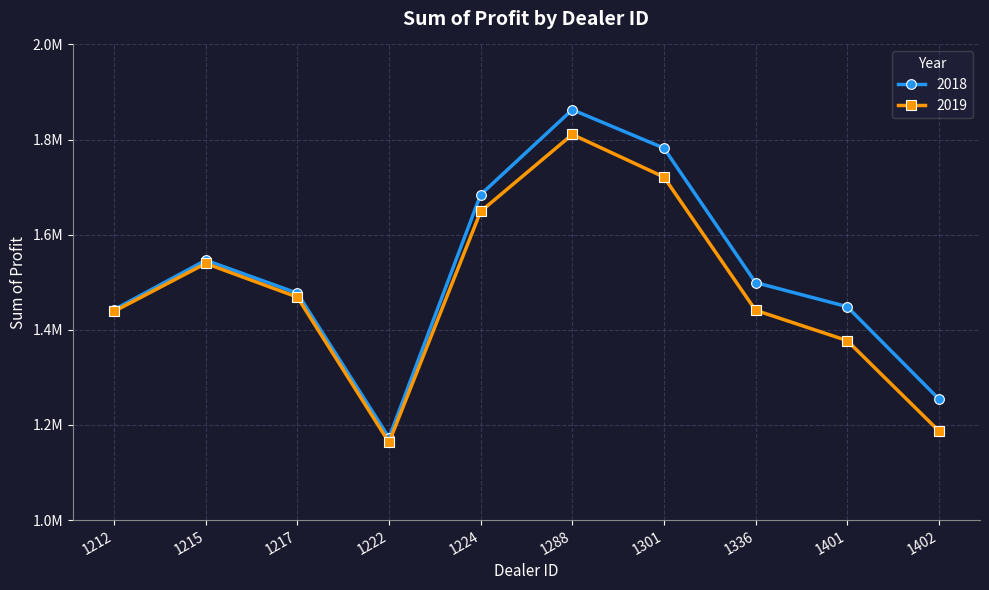

What is the minimum value shown in the chart?

1163362.5